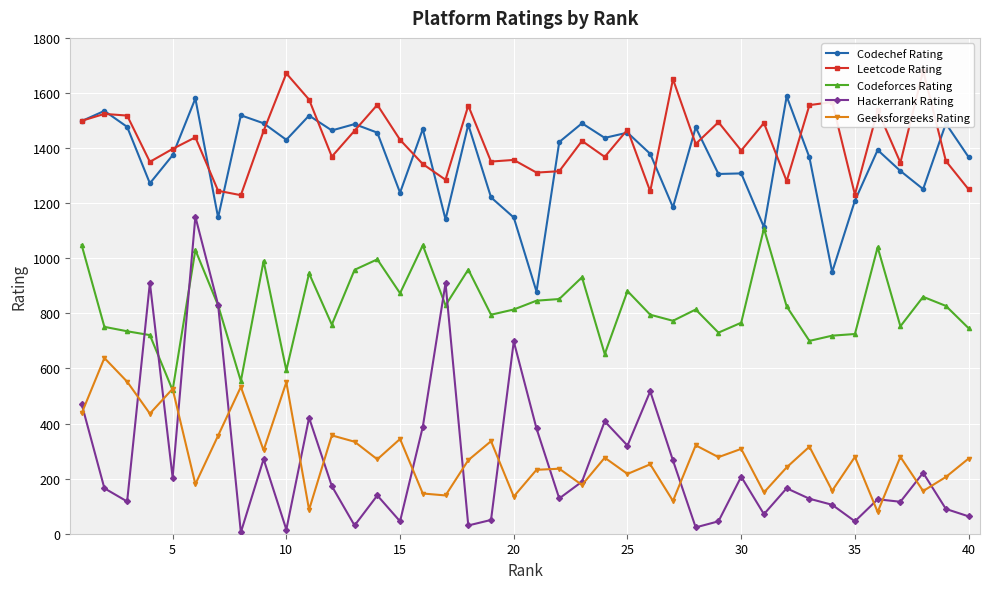

In Hackerrank Rating, how many points are higher than both neighbors (excluding endpoints)?

13